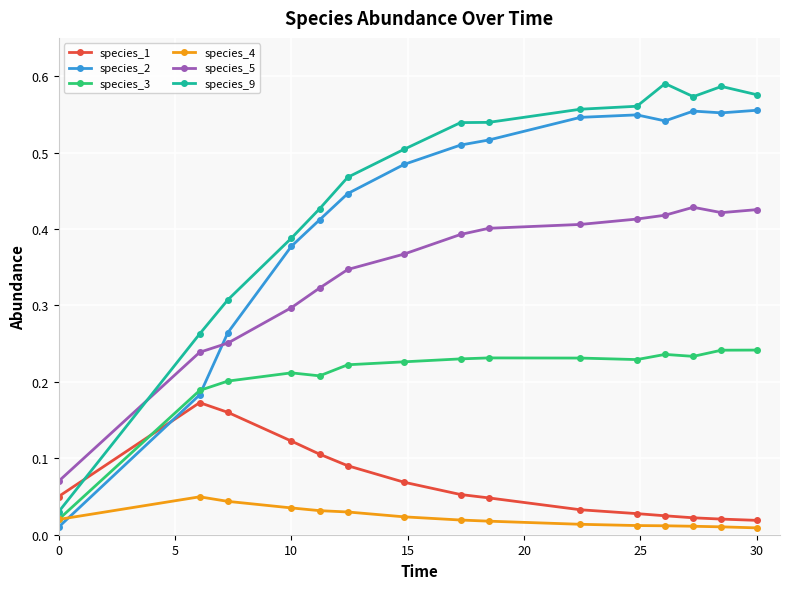

True or false: species_5 and species_3 cross at least once.

False